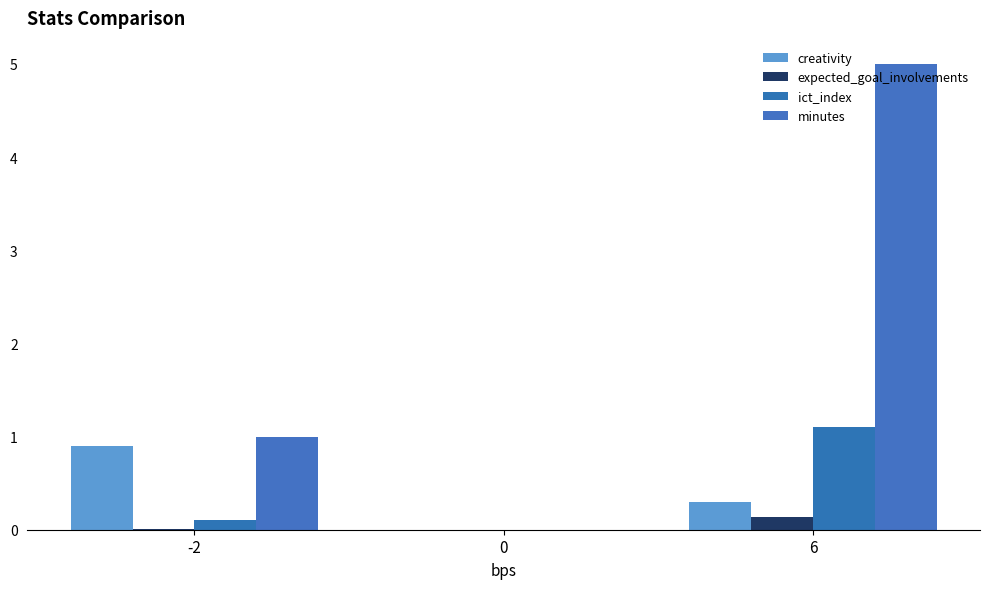

True or false: minutes has a value of 2.5 at 6.

False